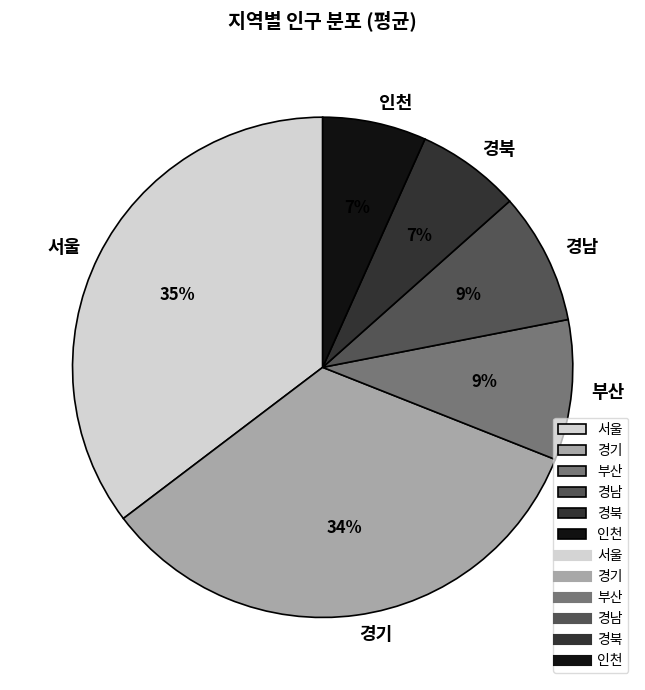

Does 경남 account for over 50% of the chart?

No